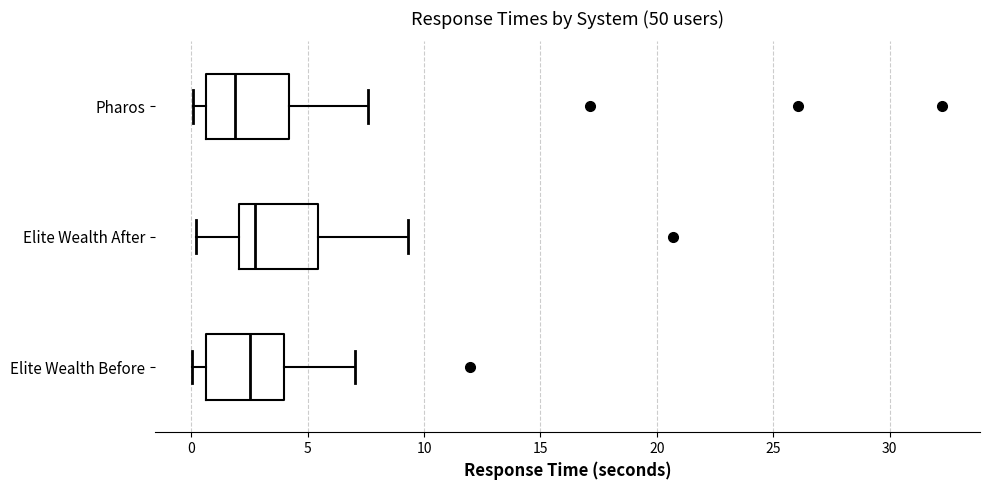

Reading bottom to top, transcribe this box plot: for each box, give where its median line is, the range the box spans, and where its two whiskers end, as read against the x-axis. The values are not printed on the chart, so give them approximately, as read against the axis.

Elite Wealth Before: median 2.5, box 0.5 to 4.0, whiskers 0.0 to 7.0
Elite Wealth After: median 2.5, box 2.0 to 5.5, whiskers 0.0 to 9.5
Pharos: median 2.0, box 0.5 to 4.0, whiskers 0.0 to 7.5